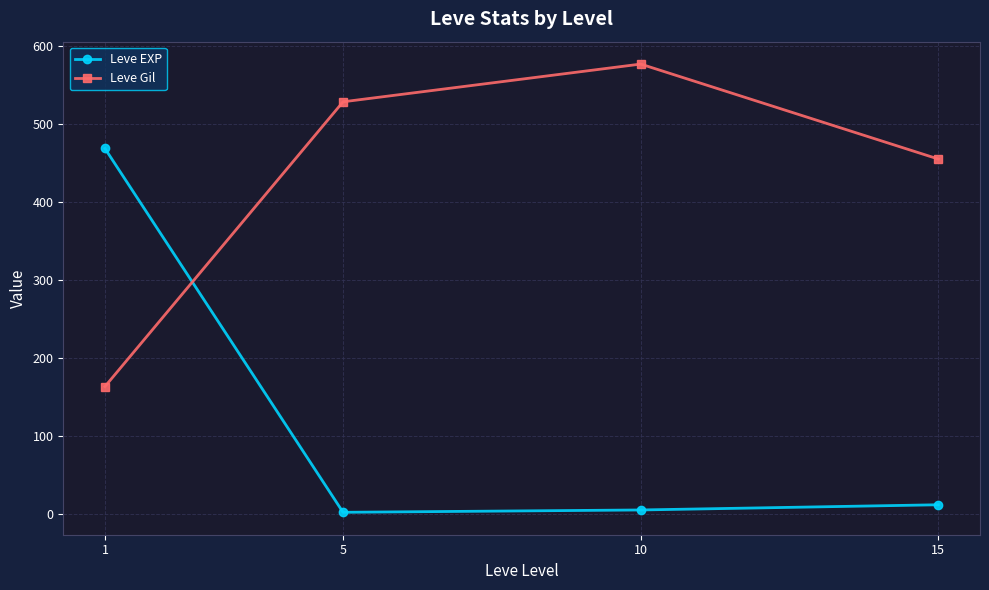

Rank the series by their average value, from highest to lowest.

Leve Gil, Leve EXP